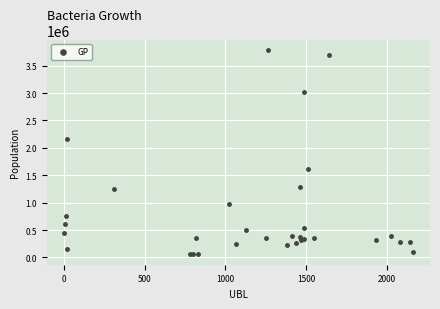

What Y value in the scatter plot is closest to 1920058?

2165175